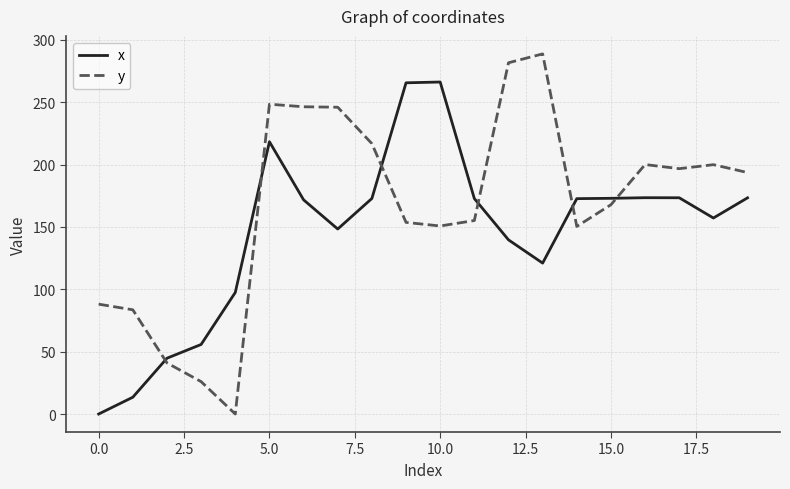

What is the highest value of the y series?

288.7